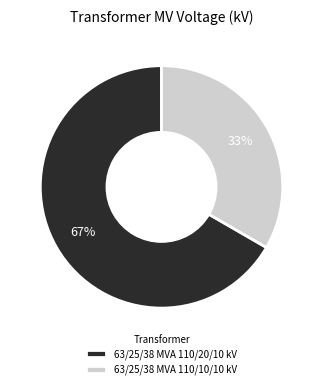

To the nearest percent, what is the combined percentage of 63/25/38 MVA 110/20/10 kV and 63/25/38 MVA 110/10/10 kV?

100%